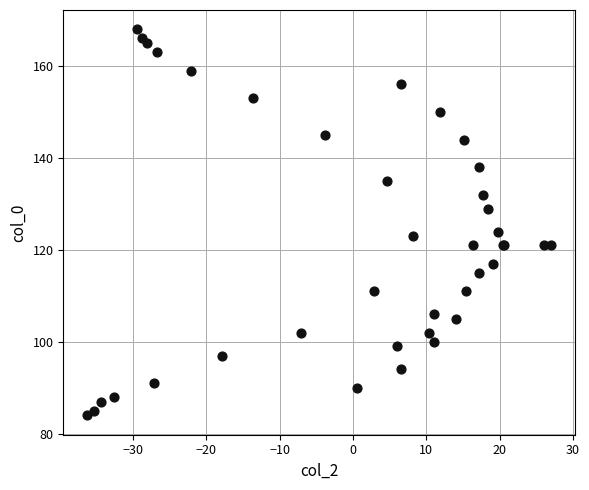

What Y value in the scatter plot is closest to 126?

124